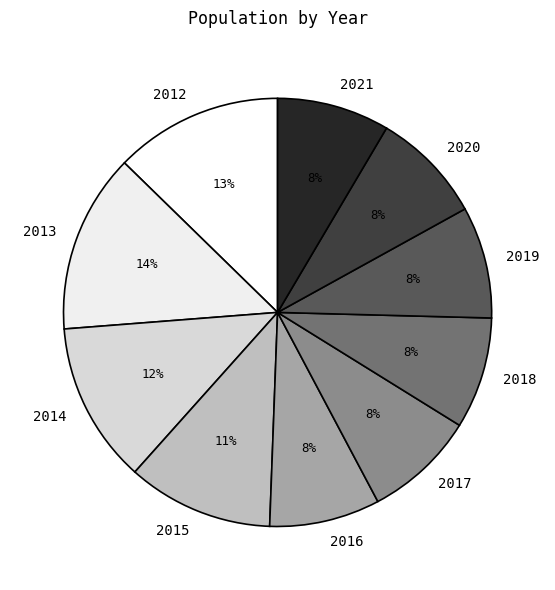

Does 2015 account for over 50% of the chart?

No